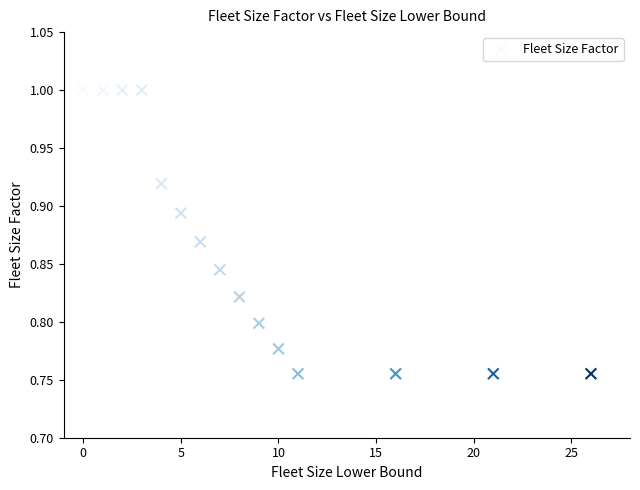

What is the range of X values (max minus min)?

26.0